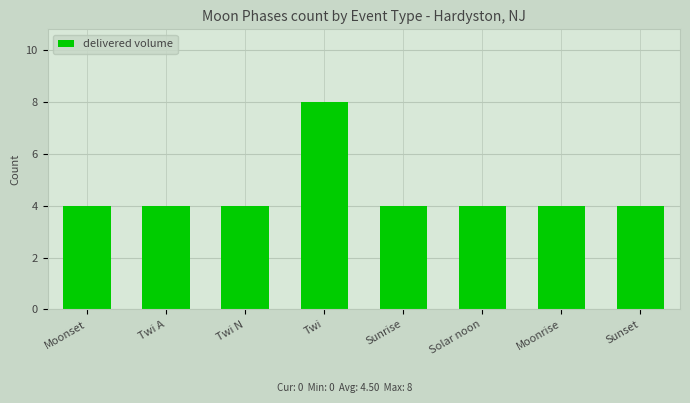

How many series are shown in this chart?

1